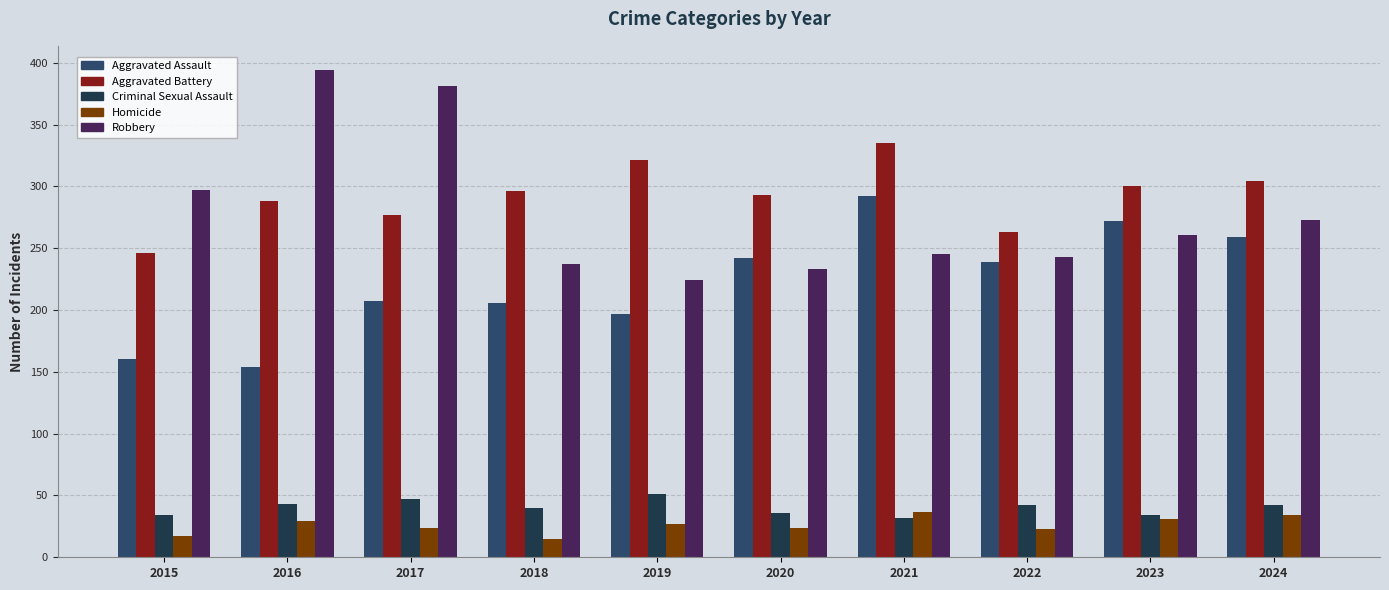

Which category has the highest value in the Aggravated Assault series?

2021